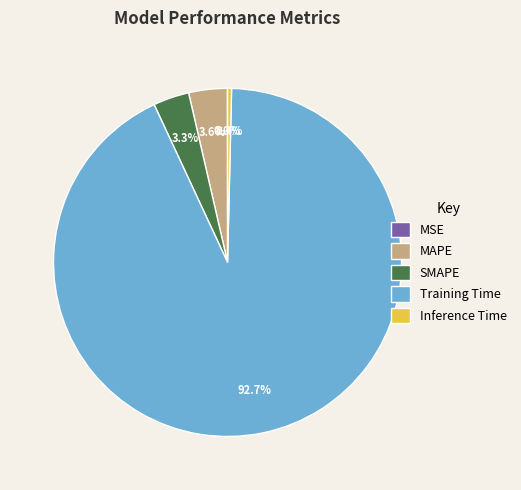

The MAPE slice represents 12% of the pie. True or false?

False